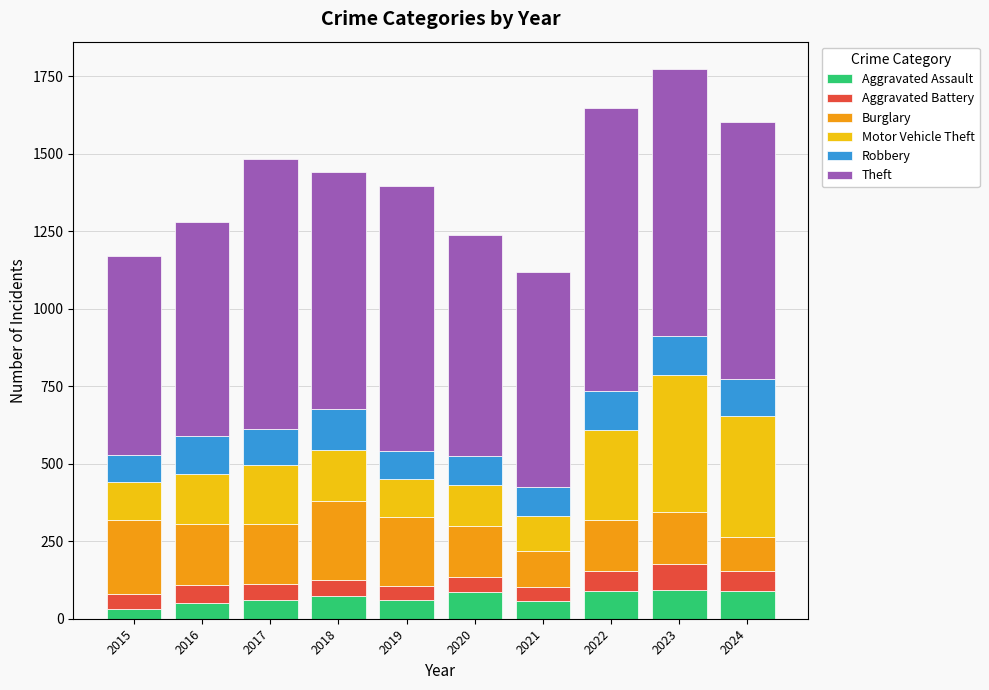

What is the total value across all series at 2020?

1239